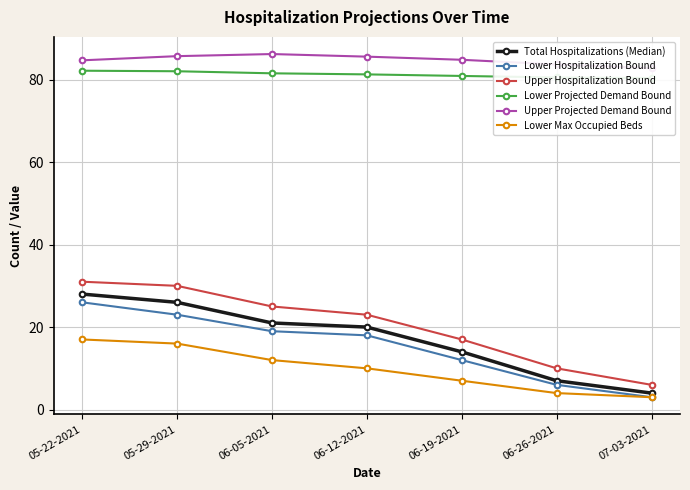

Count the number of categories in the chart.

7